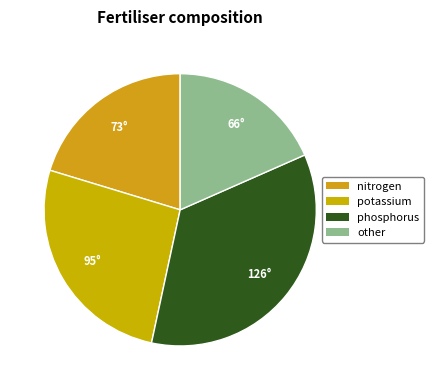

How many segments does this pie chart have?

4